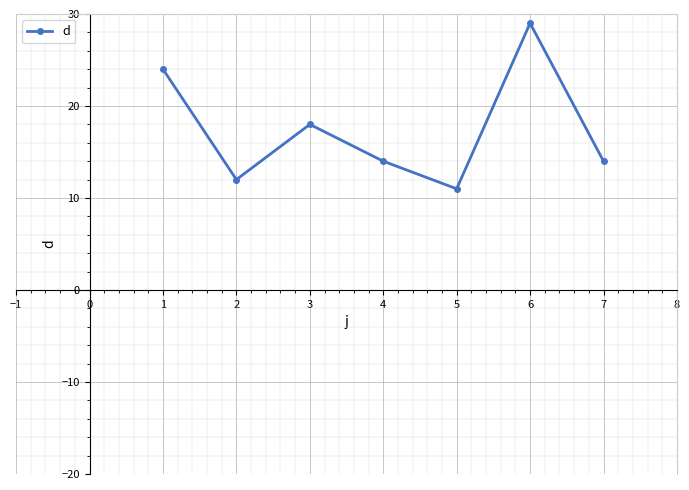

How many data points does each series have?

7